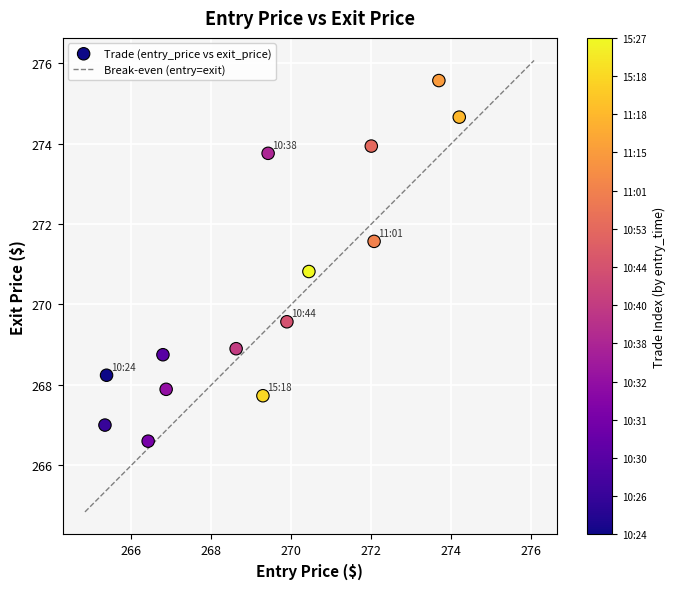

What Y value in the scatter plot is closest to 271?

270.8